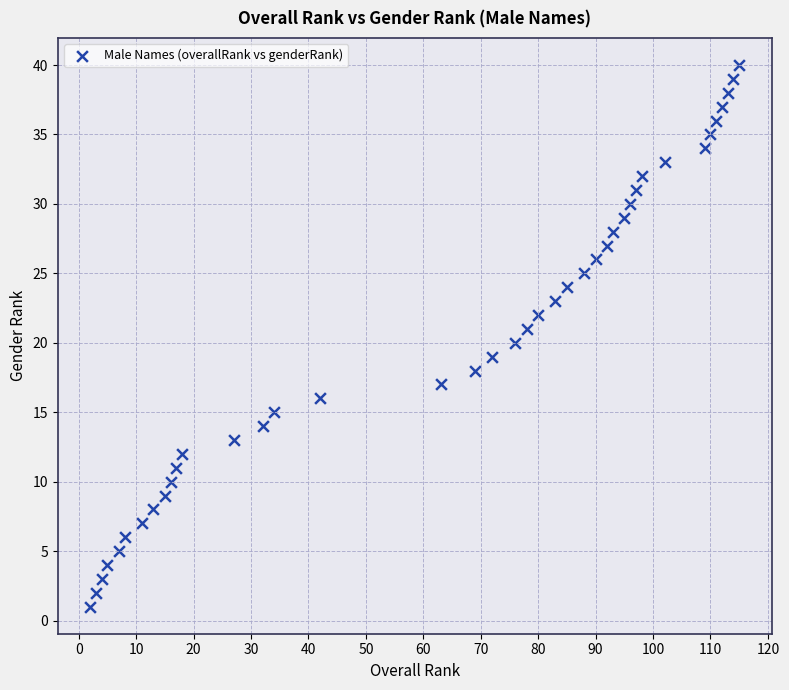

What is the range of X values (max minus min)?

113